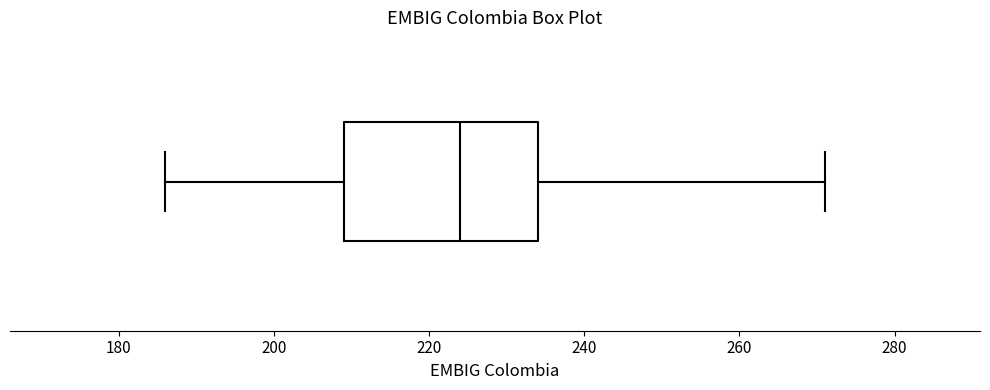

Read this box plot against the x-axis: the position of the median line, the range covered by the box, and the ends of both whiskers. The values are not printed on the chart, so give them approximately, as read against the axis.

median 224, box 210 to 234, whiskers 186 to 272